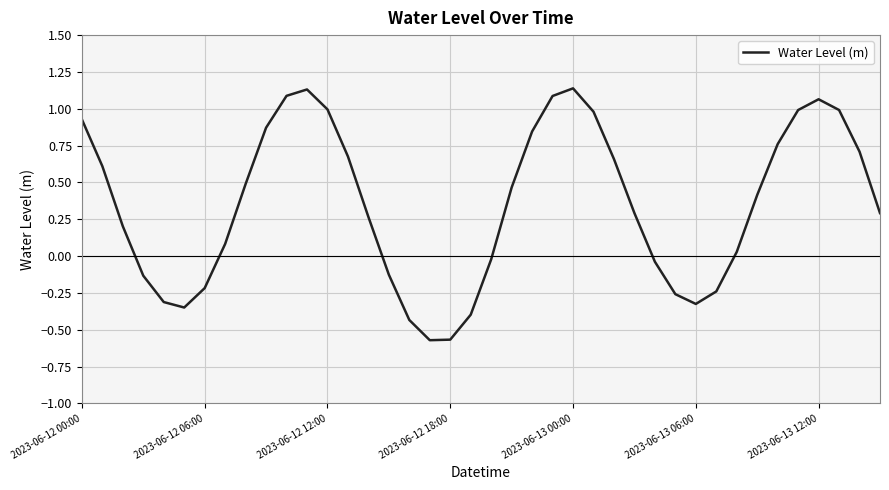

What is the difference between the maximum and minimum values?

1.7